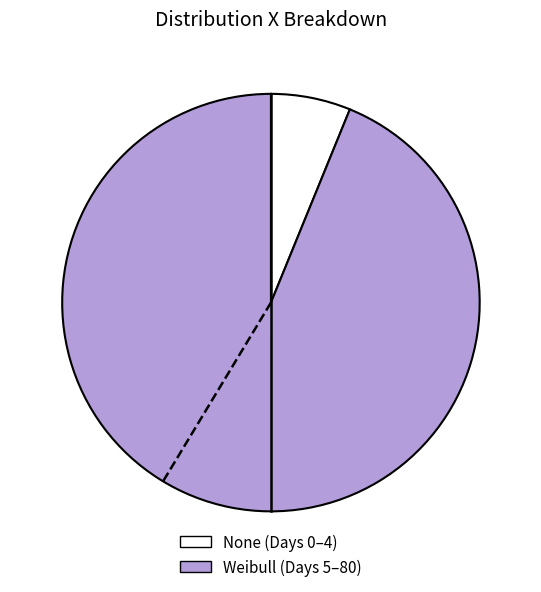

Rank the categories by value from lowest to highest.

None, Weibull